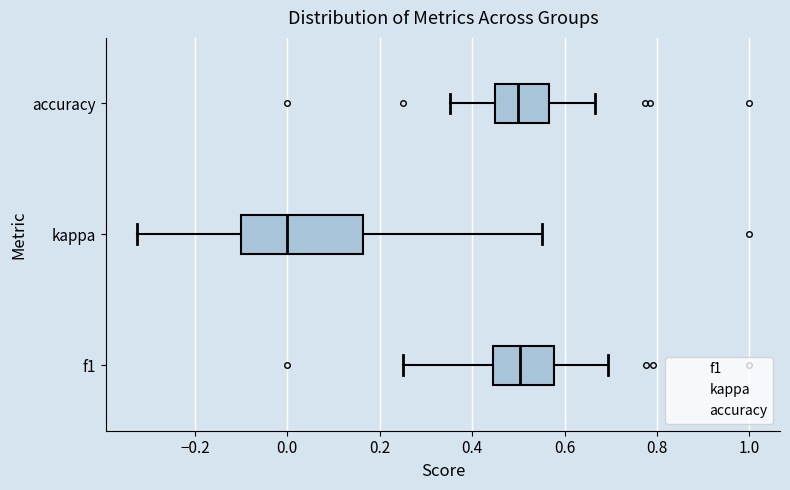

Where does the median line of the box for accuracy sit on the x-axis? The values are not printed on the chart, so give them approximately, as read against the axis.

0.50